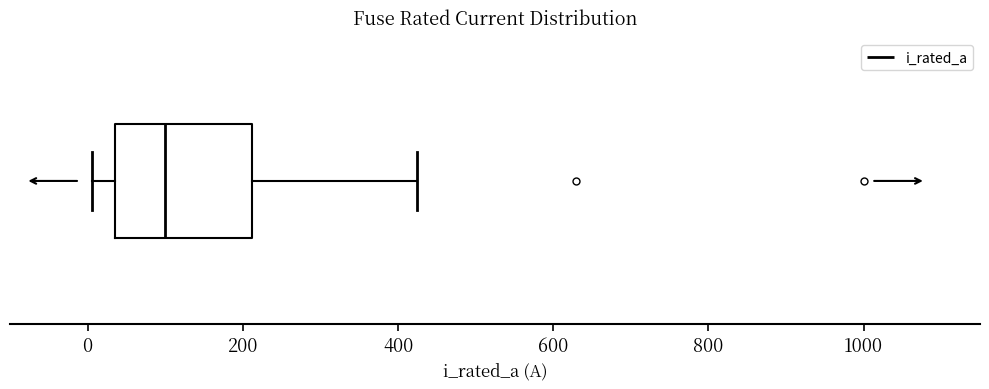

Transcribe this box plot: give where the median line is, the range the box spans, and where the two whiskers end, as read against the x-axis. The values are not printed on the chart, so give them approximately, as read against the axis.

median 100, box 40 to 220, whiskers 0 to 420